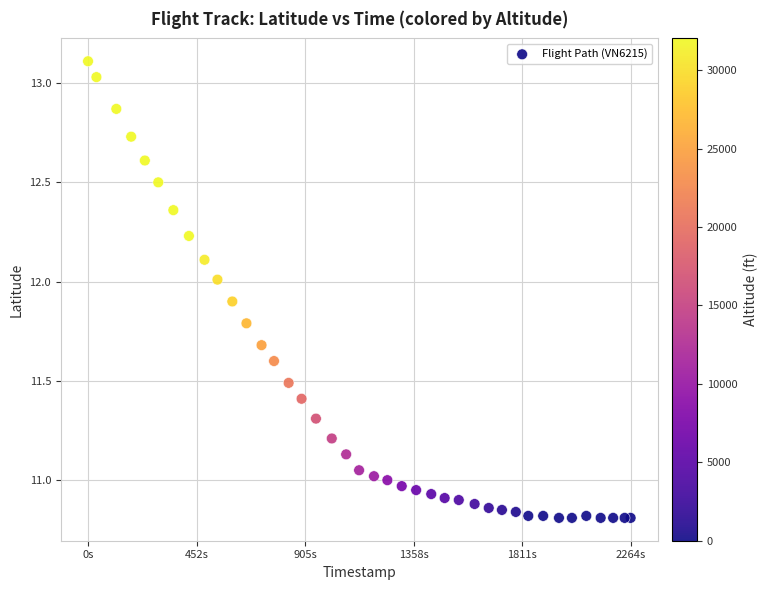

What is the range of Y values (max minus min)?

2.3